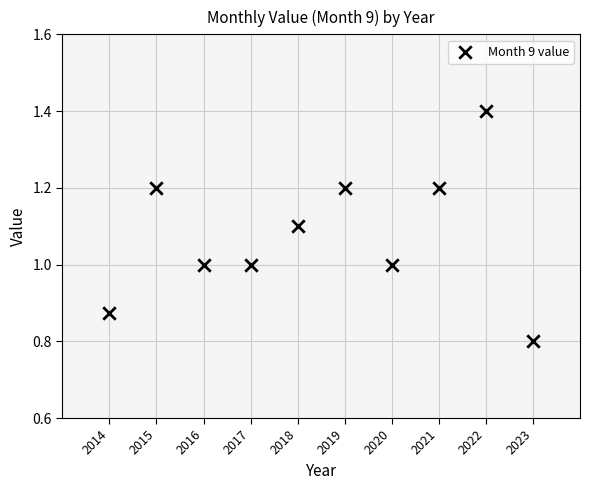

What is the average Y value?

1.1